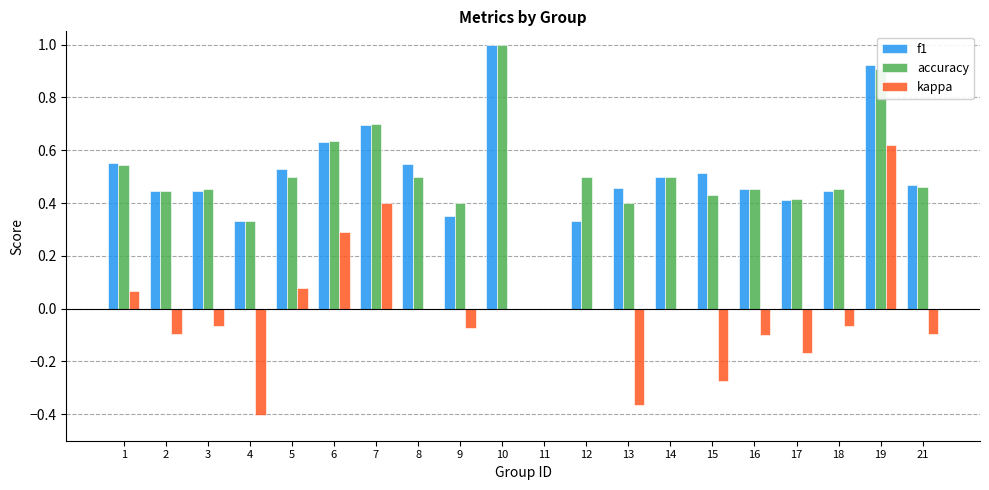

Is the value of kappa at 10 greater than the value of accuracy at 21?

No